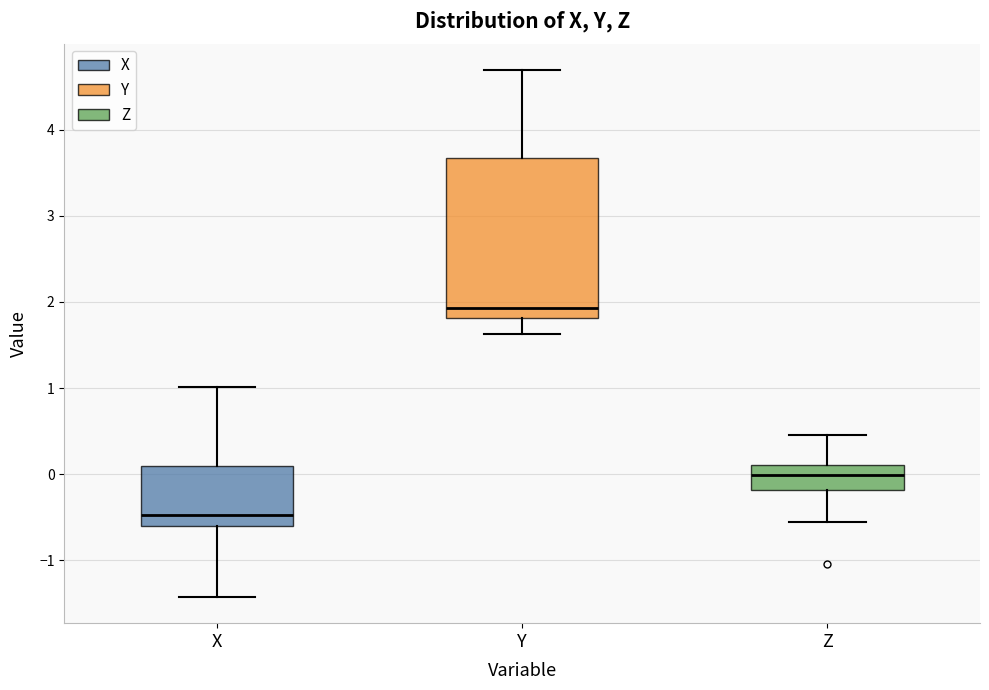

Which box is the tallest, from its lower edge to its upper edge?

Y